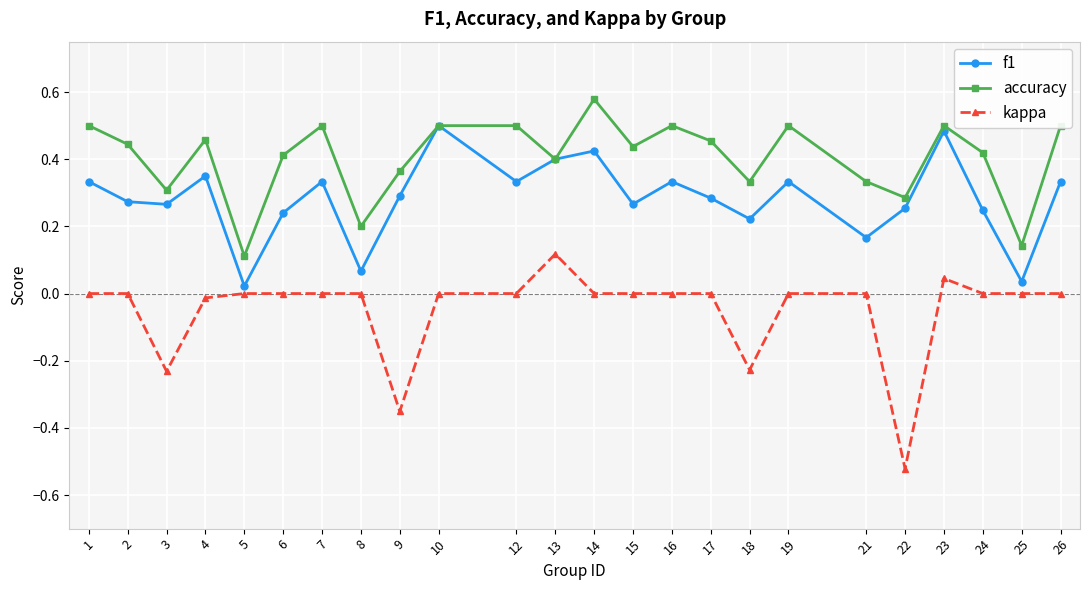

The value of accuracy at 6 is 0.4. True or false?

True